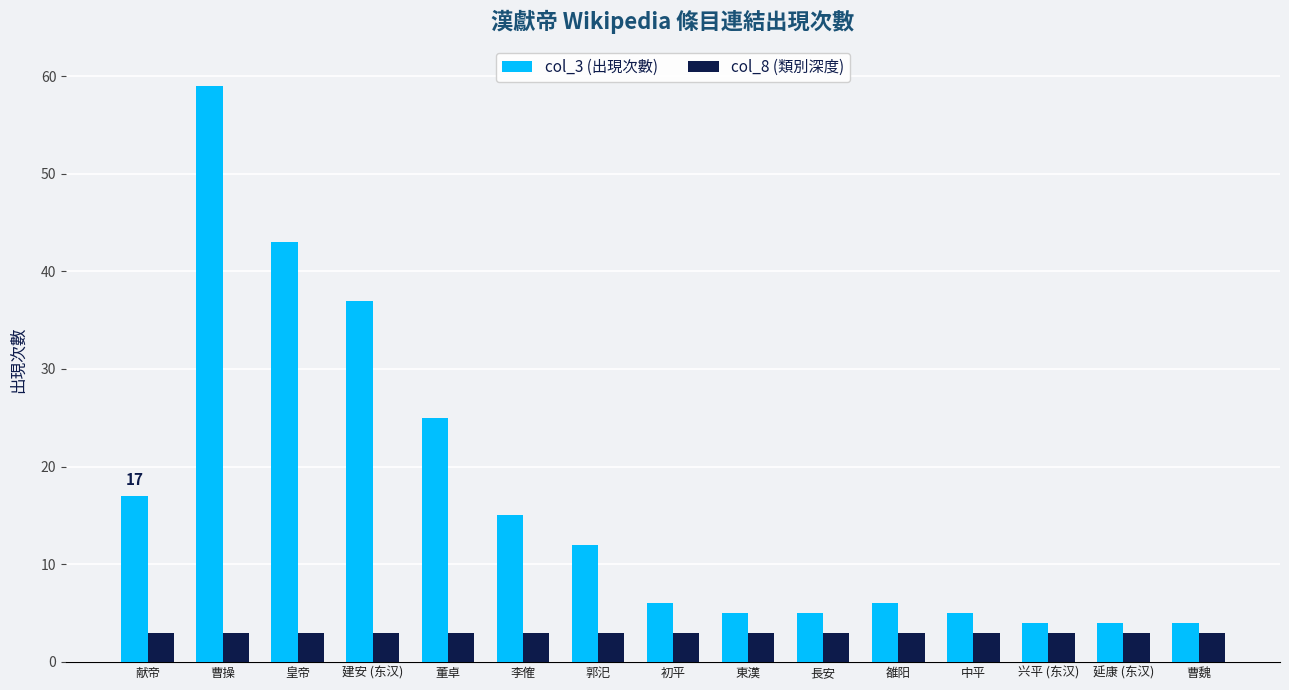

What is the value of the col_8 (類別深度) bar at the 8th from the left?

3